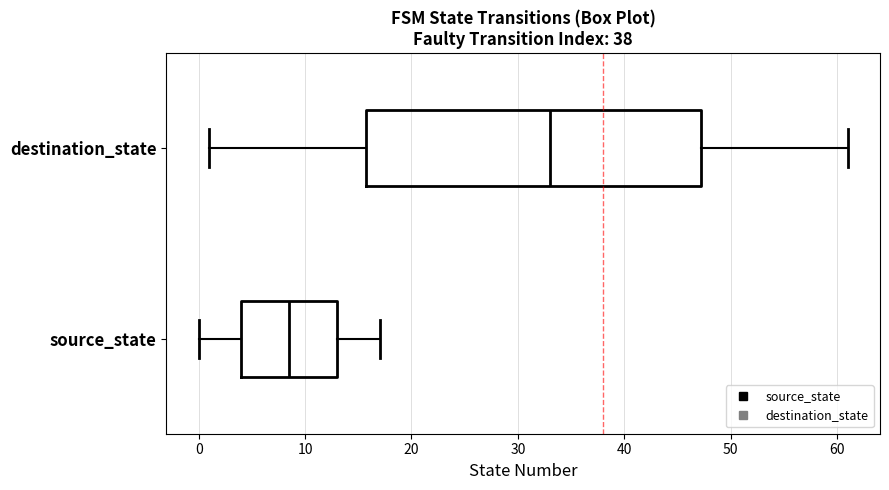

Reading bottom to top, transcribe this box plot: for each box, give where its median line is, the range the box spans, and where its two whiskers end, as read against the x-axis. The values are not printed on the chart, so give them approximately, as read against the axis.

source_state: median 9, box 4 to 13, whiskers 0 to 17
destination_state: median 33, box 16 to 47, whiskers 1 to 61